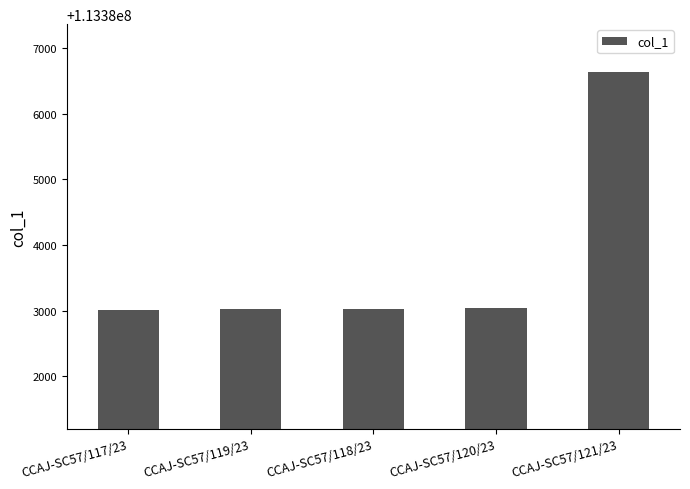

What is the greatest value displayed?

113386640